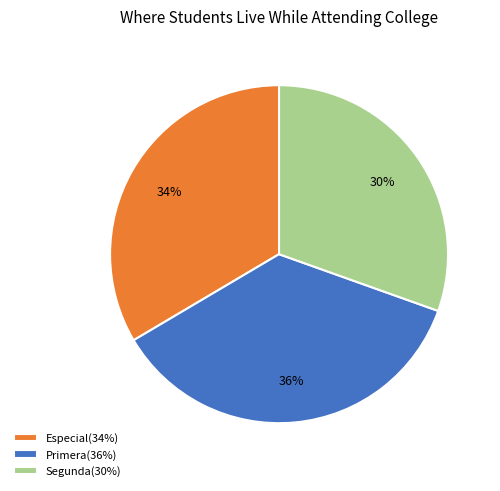

To the nearest percent, what is the average slice percentage?

33%